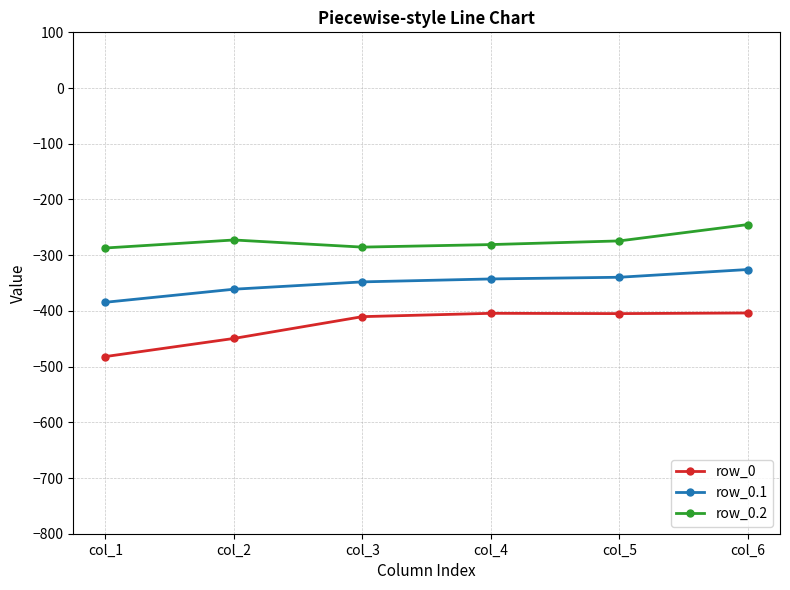

What is the value of the row_0.2 point at the 4th from the left?

-281.0